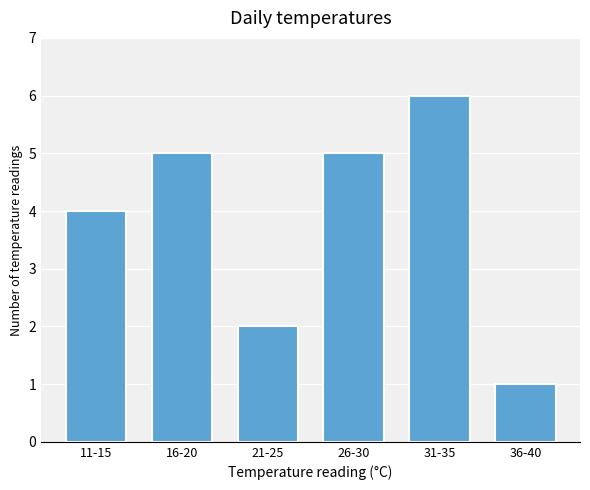

Reading left to right, transcribe all the data shown in this chart.

11-15=4	16-20=5	21-25=2	26-30=5	31-35=6	36-40=1